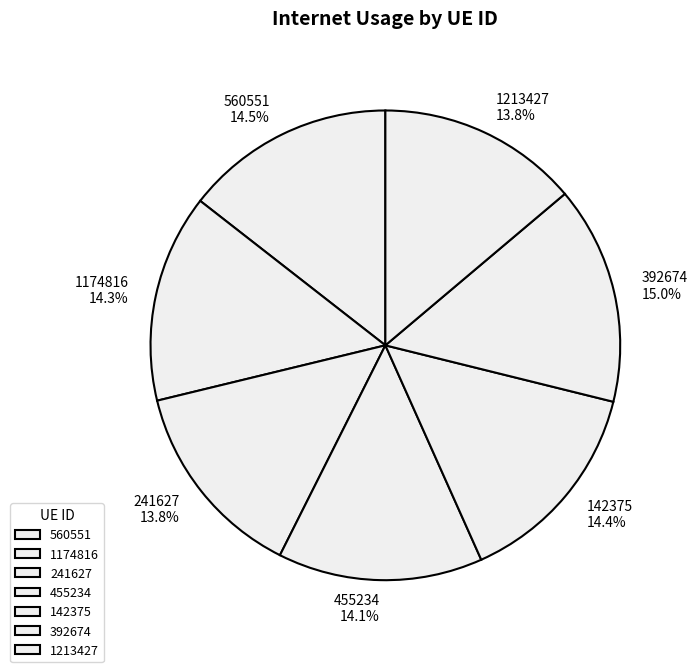

True or false: 241627 accounts for 8% of the total.

False